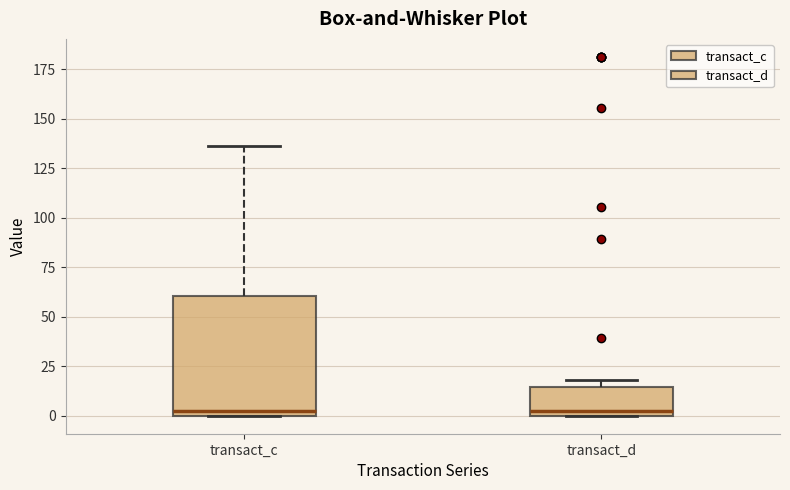

Which box is the tallest, from its lower edge to its upper edge?

transact_c